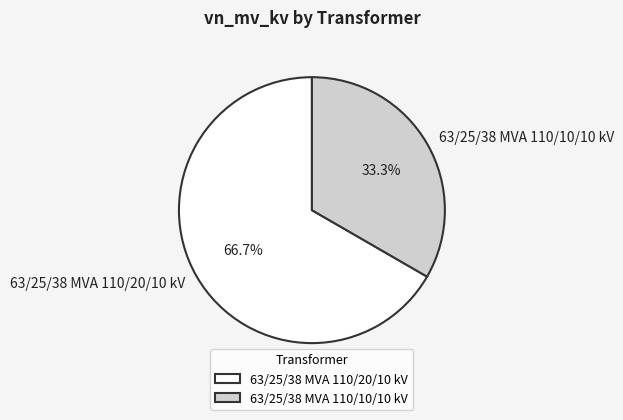

What is the largest slice in the pie chart?

63/25/38 MVA 110/20/10 kV